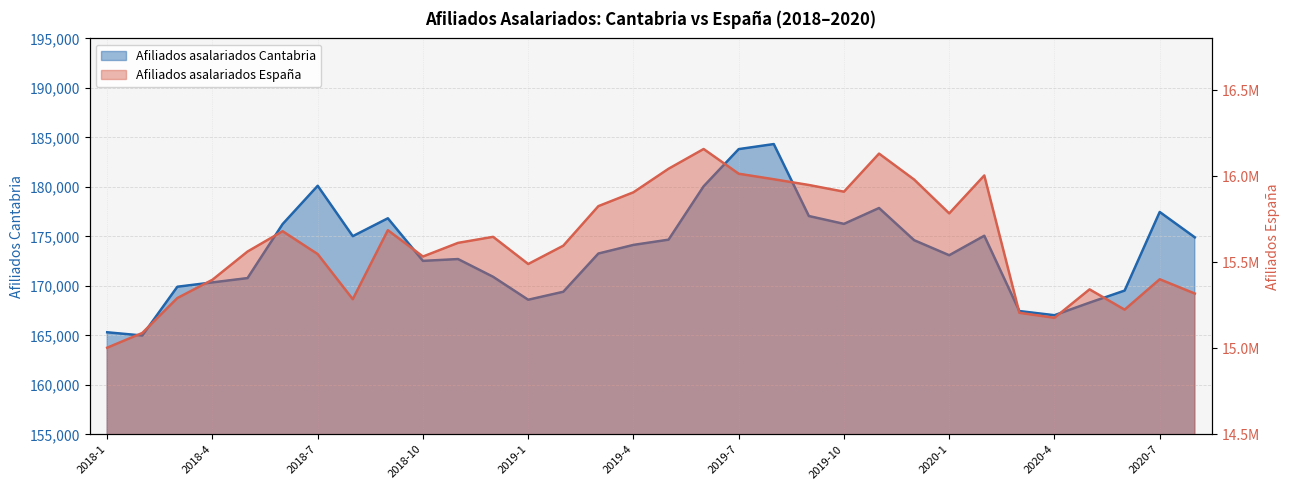

Reading left to right, transcribe all the data shown in this chart.

Afiliados asalariados Cantabria: 2018-1=165308	2018-2=164981	2018-3=169909	2018-4=170346	2018-5=170783	2018-6=176239	2018-7=180109	2018-8=175018	2018-9=176825	2018-10=172522	2018-11=172706	2018-12=170914	2019-1=168596	2019-2=169402	2019-3=173264	2019-4=174136	2019-5=174664	2019-6=180058	2019-7=183814	2019-8=184324	2019-9=177053	2019-10=176260	2019-11=177863	2019-12=174612	2020-1=173092	2020-2=175062	2020-3=167452	2020-4=167032	2020-5=168302	2020-6=169521	2020-7=177463	2020-8=174900
Afiliados asalariados España: 2018-1=15003118	2018-2=15088611	2018-3=15291615	2018-4=15397798	2018-5=15561706	2018-6=15679758	2018-7=15546912	2018-8=15284897	2018-9=15685805	2018-10=15532715	2018-11=15612073	2018-12=15647174	2019-1=15489255	2019-2=15595594	2019-3=15825438	2019-4=15905931	2019-5=16042643	2019-6=16157332	2019-7=16013783	2019-8=15981674	2019-9=15948330	2019-10=15909396	2019-11=16130674	2019-12=15980023	2020-1=15783369	2020-2=16003707	2020-3=15205828	2020-4=15176712	2020-5=15342001	2020-6=15224097	2020-7=15400724	2020-8=15317699